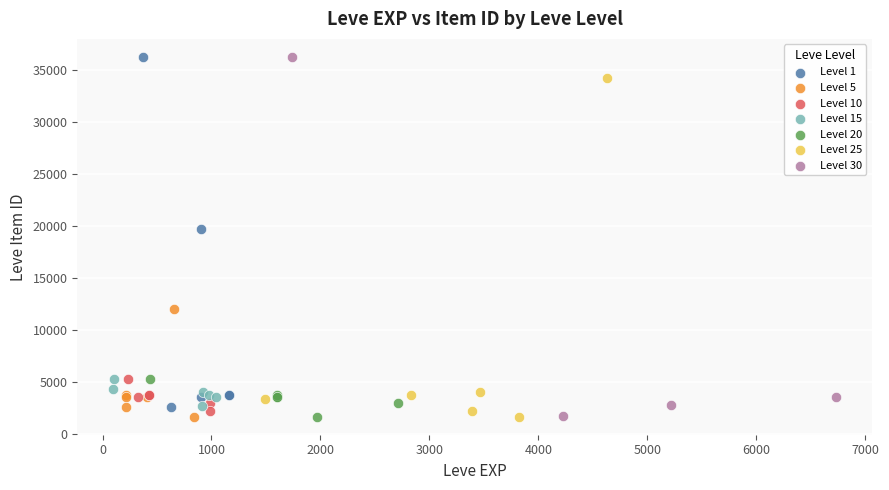

What are all the series names shown in the legend?

Level 1, Level 5, Level 10, Level 15, Level 20, Level 25, Level 30